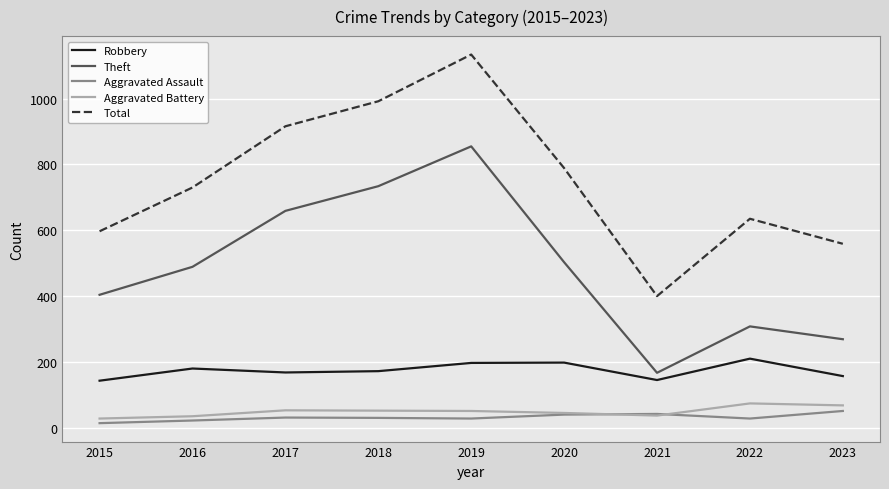

True or false: Robbery and Total intersect in this chart.

False